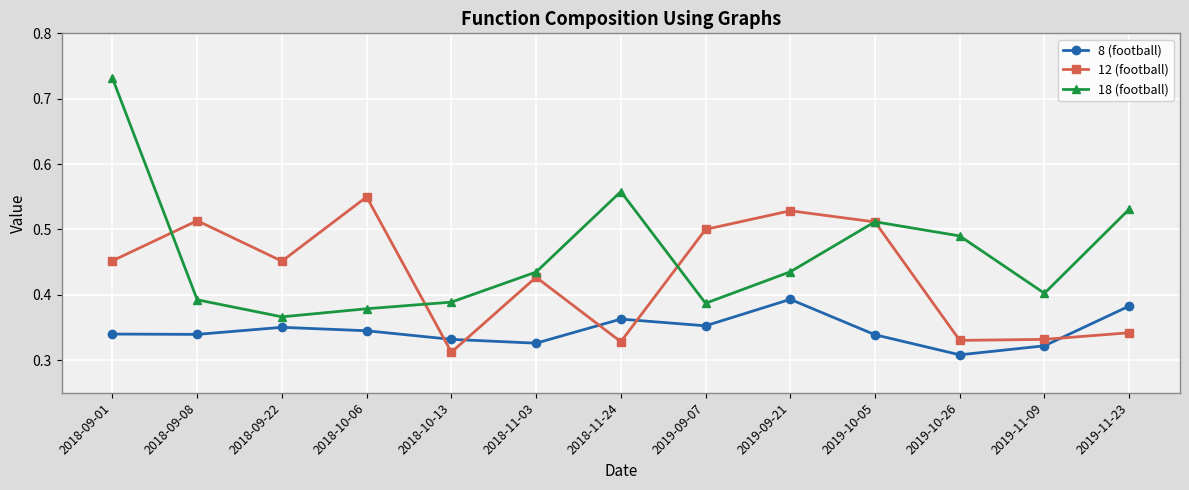

What position from the left is 2019-09-21?

9